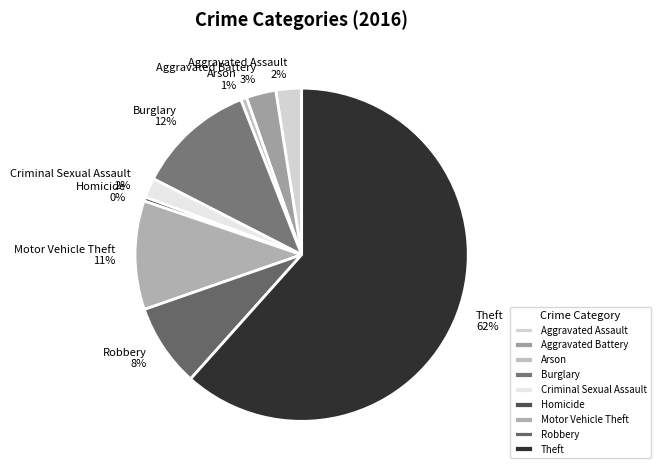

Does any single category account for the majority?

Yes